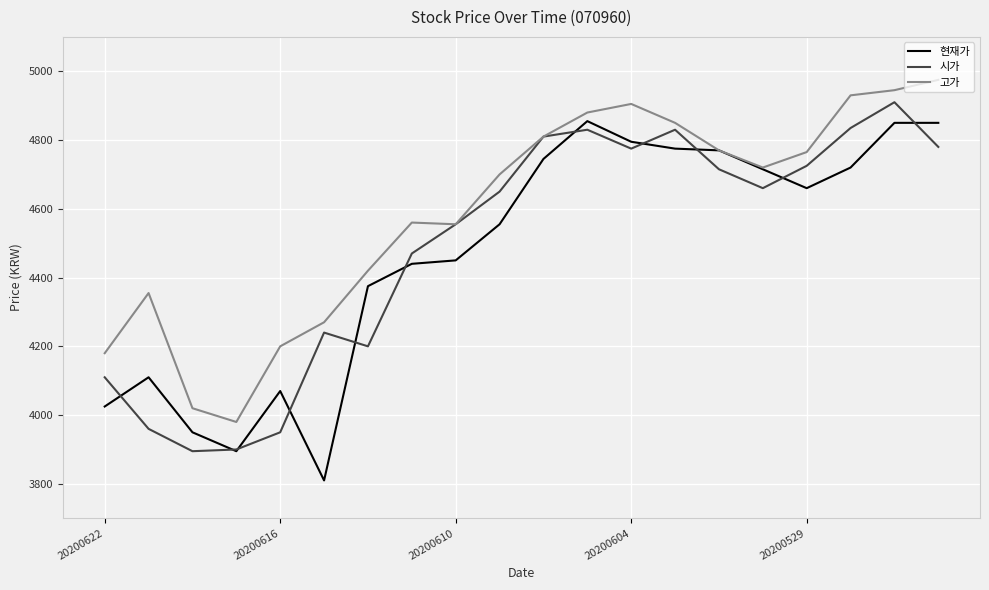

Is this an area chart (filled region under the line)?

No